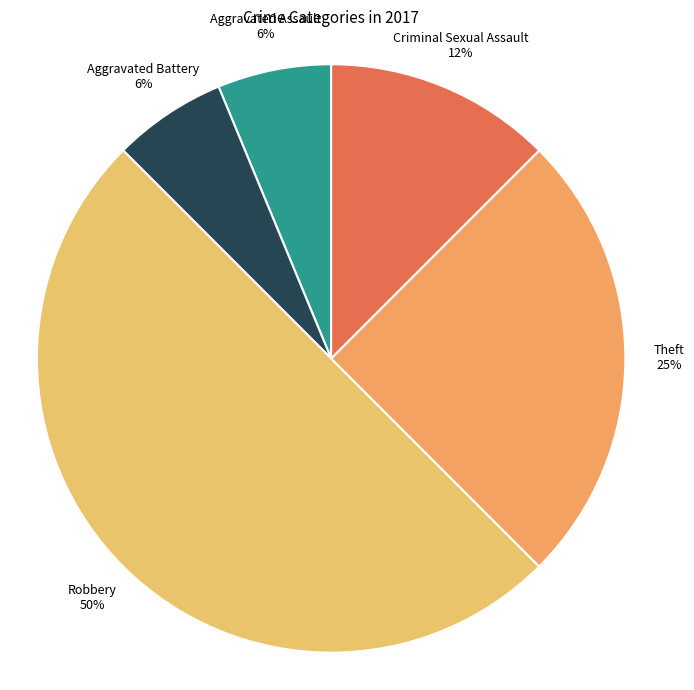

How many segments does this pie chart have?

5